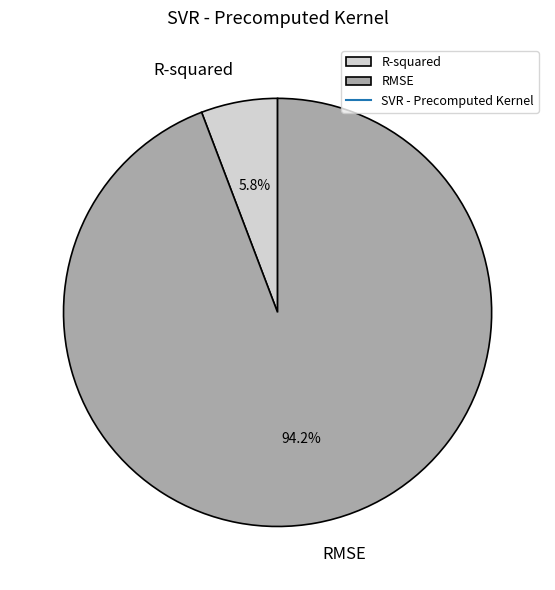

What percentage is the RMSE slice, to the nearest percent?

94%